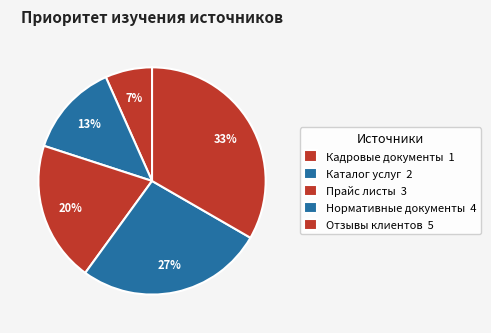

What is the largest slice in the pie chart?

Отзывы клиентов